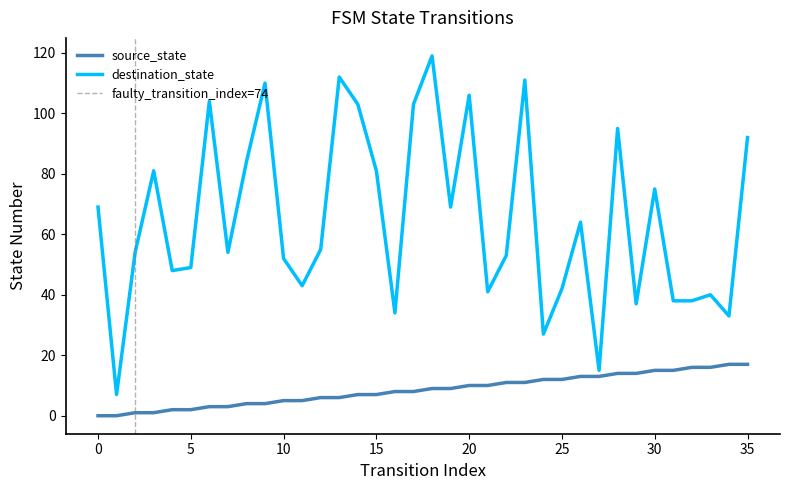

How many data points in source_state are above 9?

16